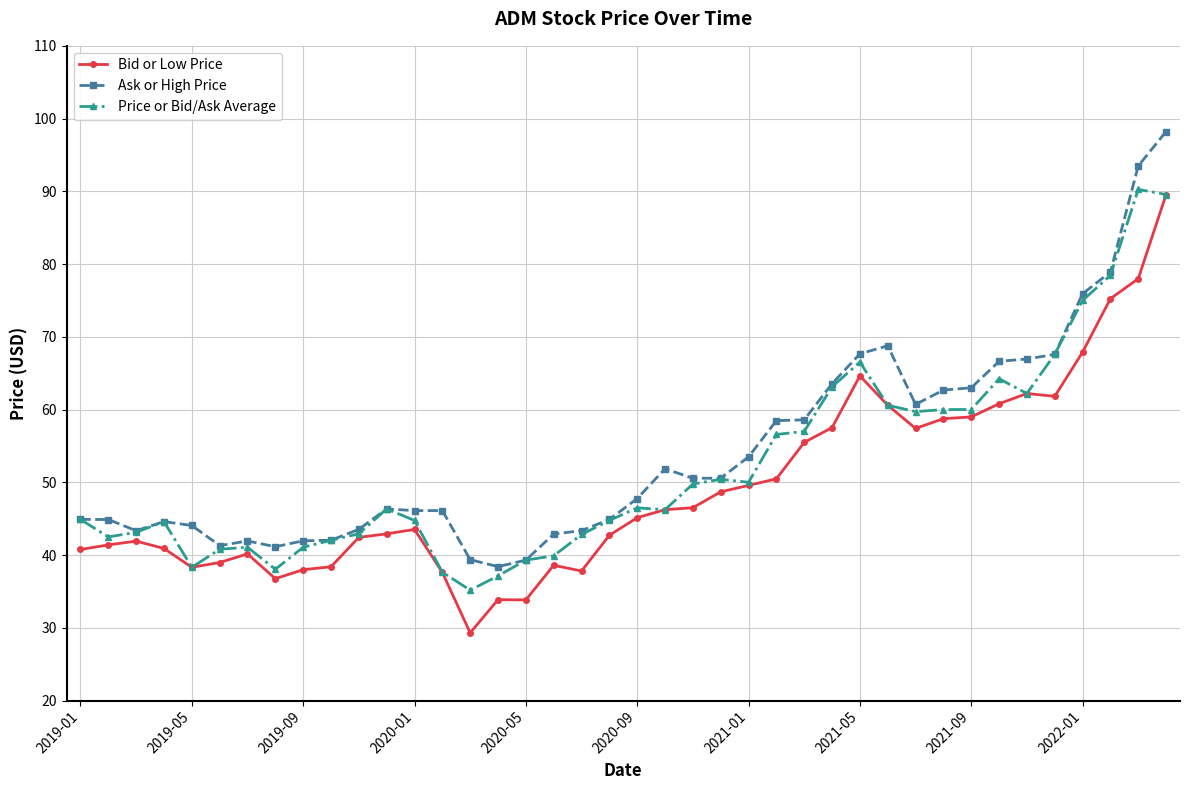

What is the maximum value for Ask or High Price?

98.2